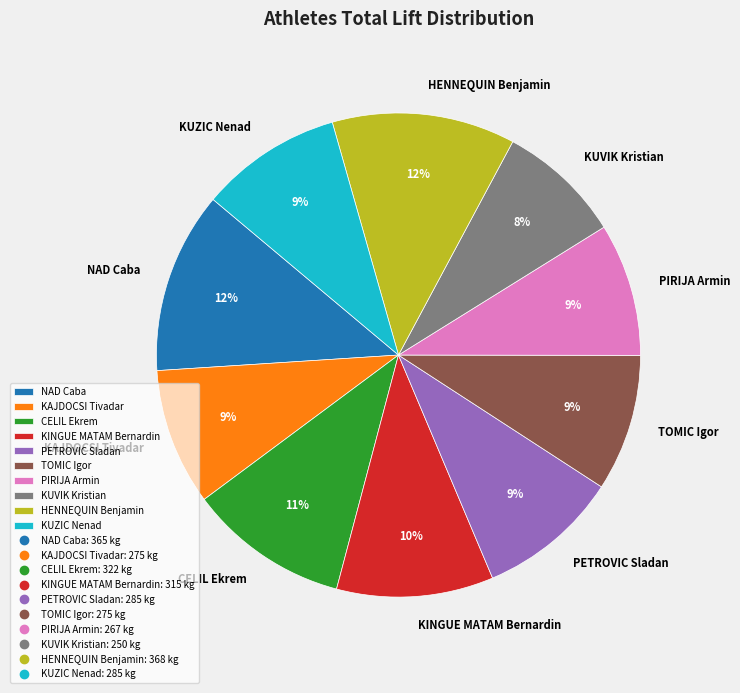

Between KINGUE MATAM Bernardin and HENNEQUIN Benjamin, which is larger?

HENNEQUIN Benjamin